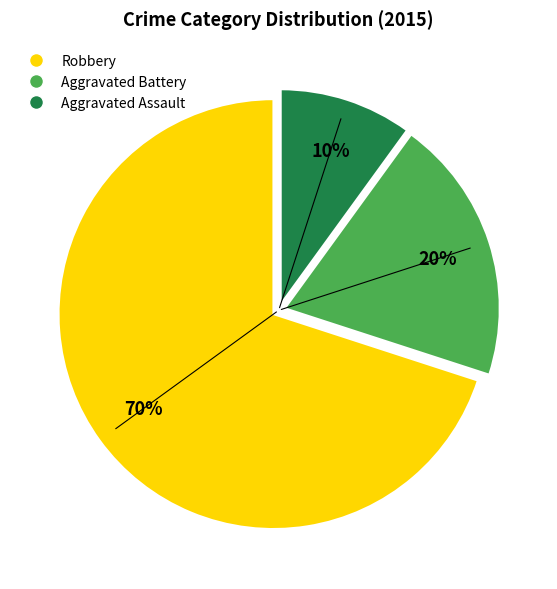

What is the ratio of the value at Aggravated Assault to the value at Aggravated Battery?

0.5